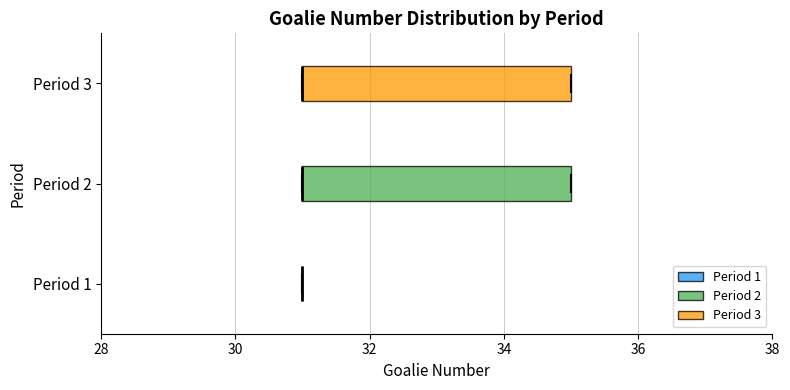

Reading bottom to top, read every box against the x-axis: the position of its median line, the range the box covers, and the ends of its whiskers. The values are not printed on the chart, so give them approximately, as read against the axis.

Period 1: box collapsed to a line at 31, whiskers 31 to 31
Period 2: median 31 (drawn on the box's left edge), box 31 to 35, whiskers 31 to 35
Period 3: median 31 (drawn on the box's left edge), box 31 to 35, whiskers 31 to 35